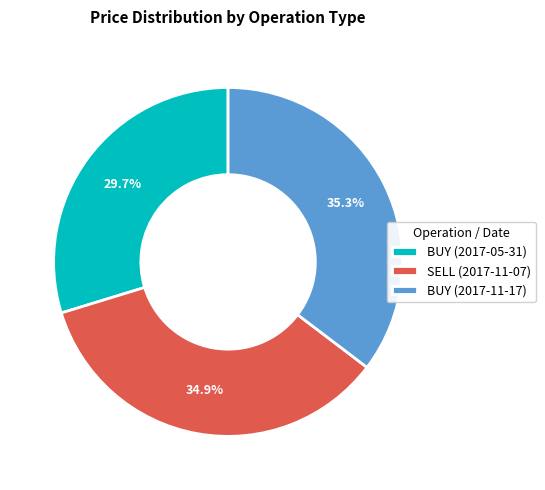

Approximately how many times larger is the value at BUY (2017-05-31) compared to SELL (2017-11-07)?

0.9